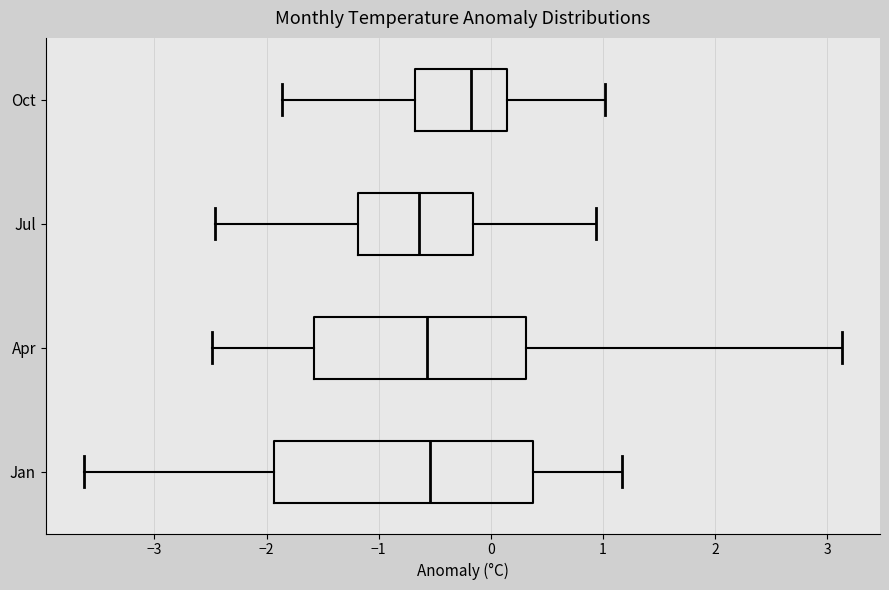

Comparing the boxes themselves (not the whiskers), which one is the widest?

Jan